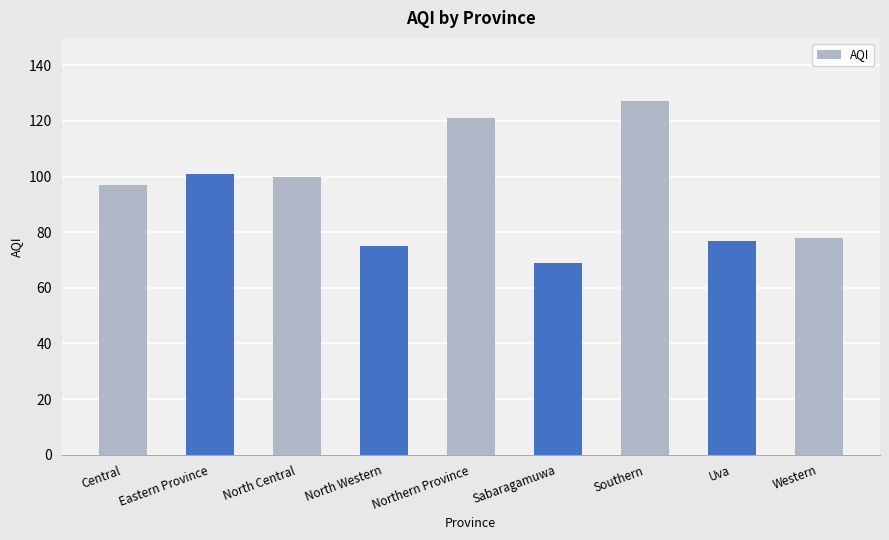

What position from the left is Southern?

7